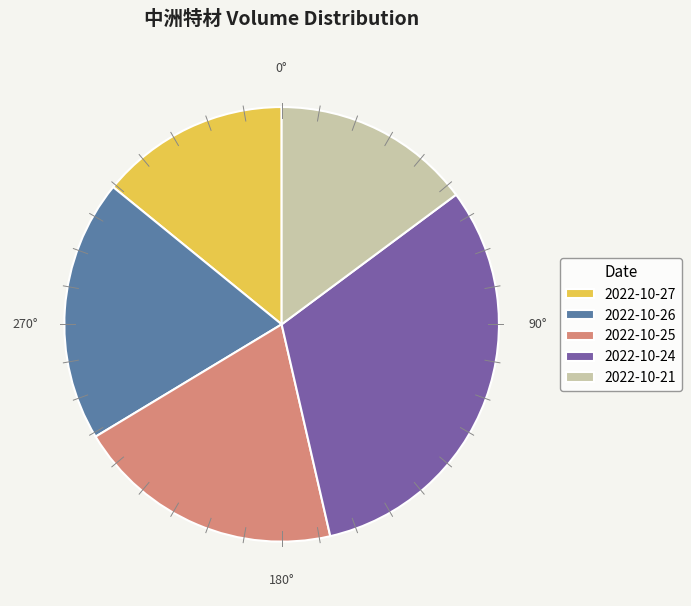

Which slice is the largest?

2022-10-24